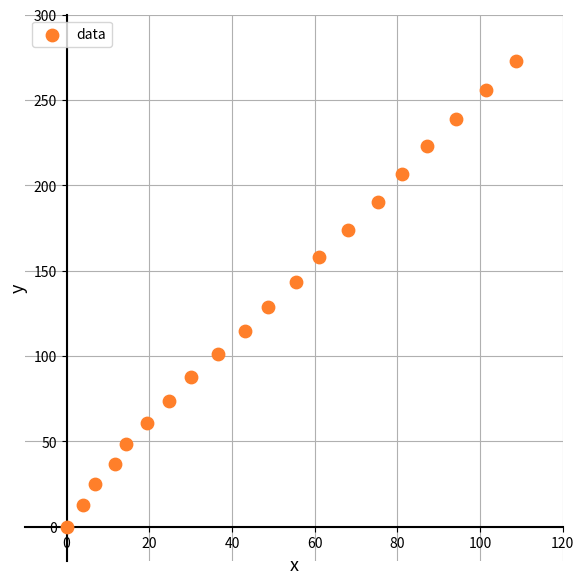

What is the range of X values (max minus min)?

108.8